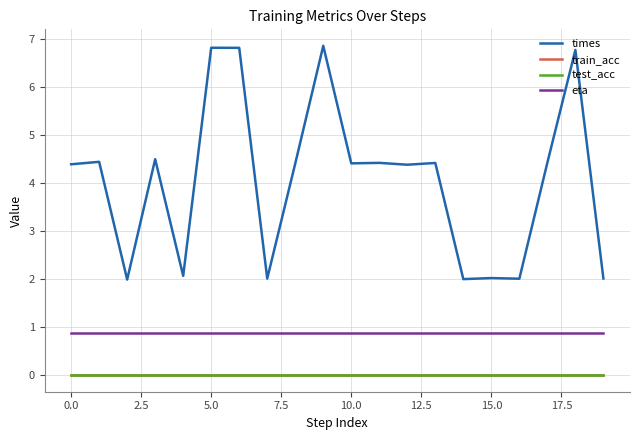

Does the chart have visible grid lines?

Yes